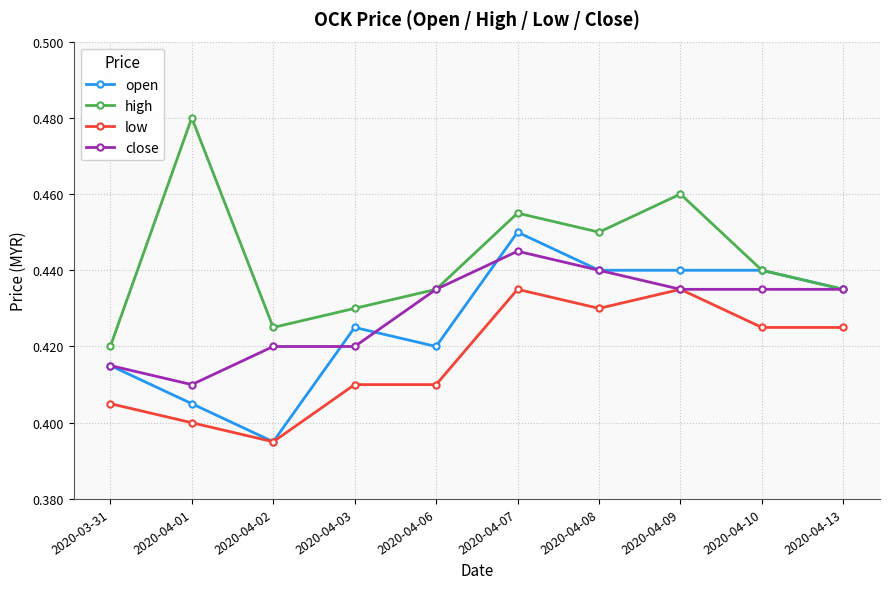

True or false: high and low cross at least once.

False